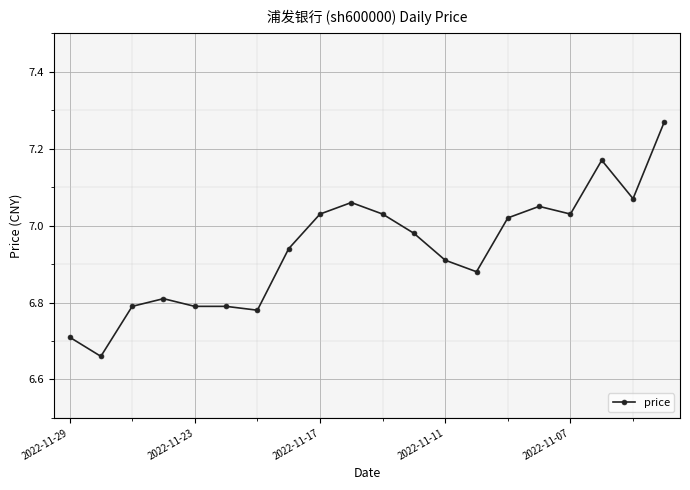

True or false: the data has more than 1 interior local peaks.

True